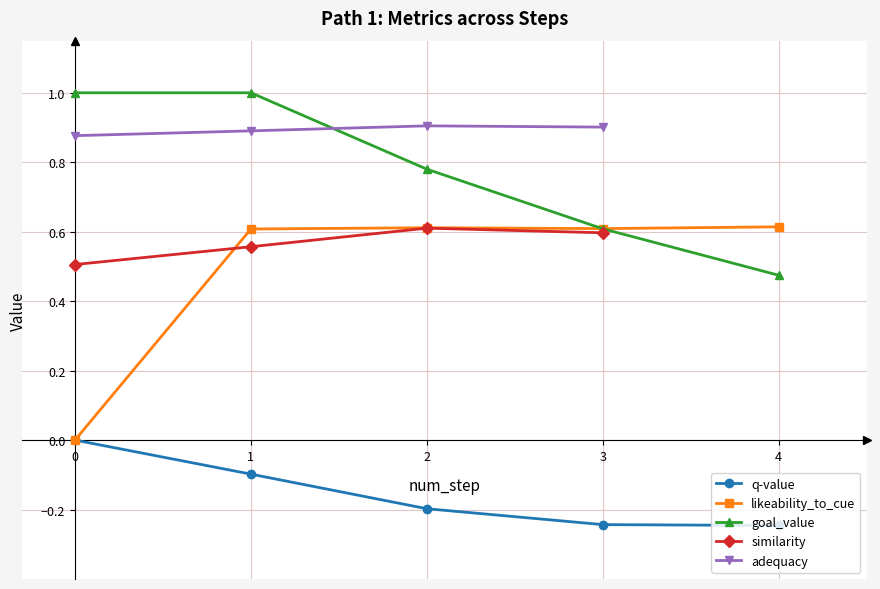

What is the value of the goal_value point at the 2nd from the left?

1.0